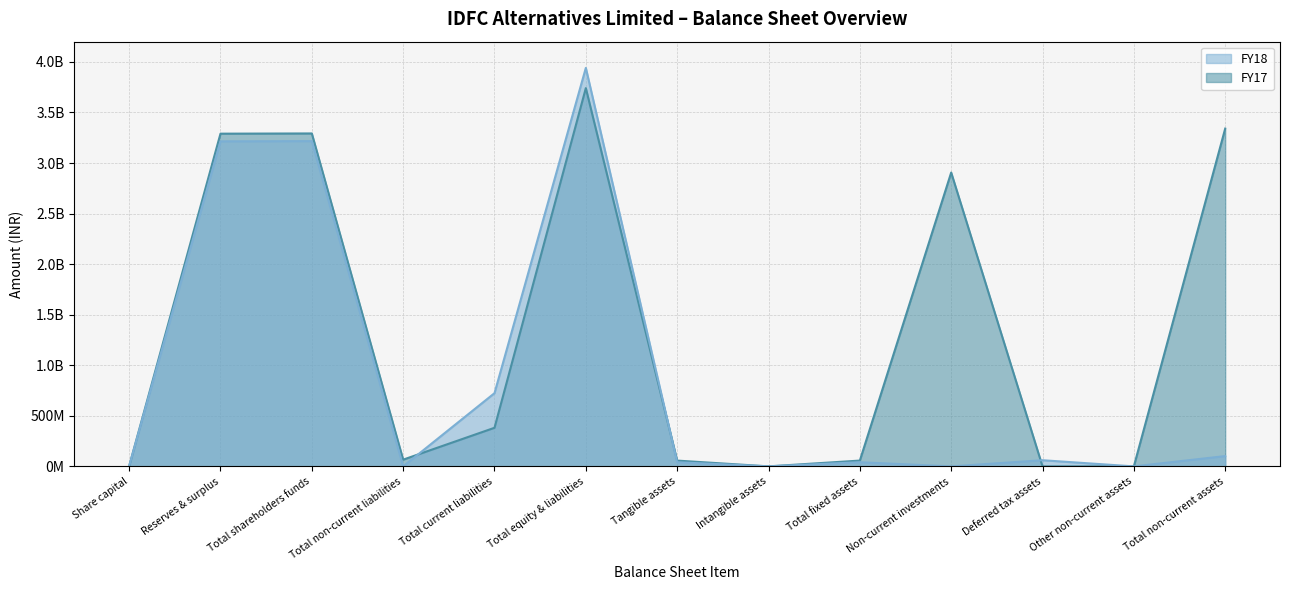

At how many categories does at least one series exceed 2002337648?

5